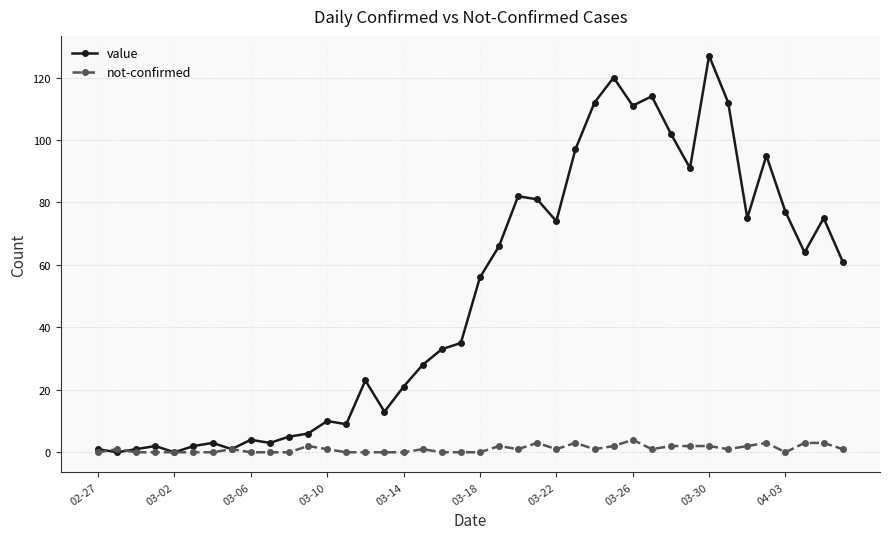

What are all the series names shown in the legend?

value, not-confirmed